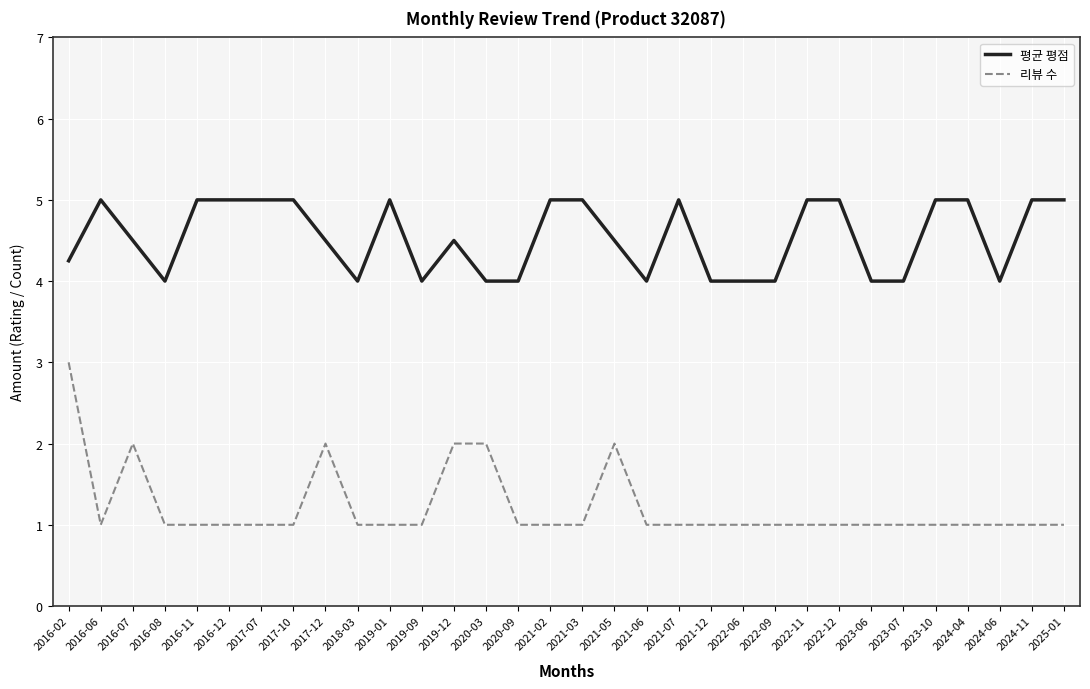

At which category does 리뷰 수 reach its first local peak?

2016-07